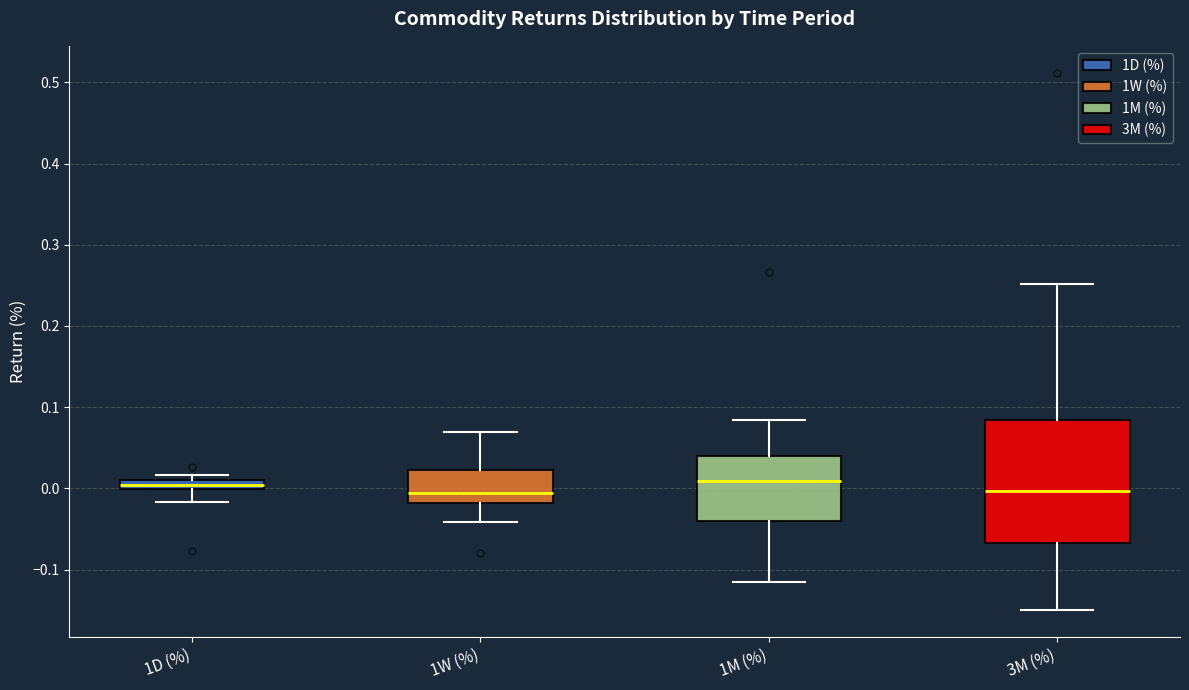

Where is the upper edge of the box for 1M (%) on the y-axis? The values are not printed on the chart, so give them approximately, as read against the axis.

0.04